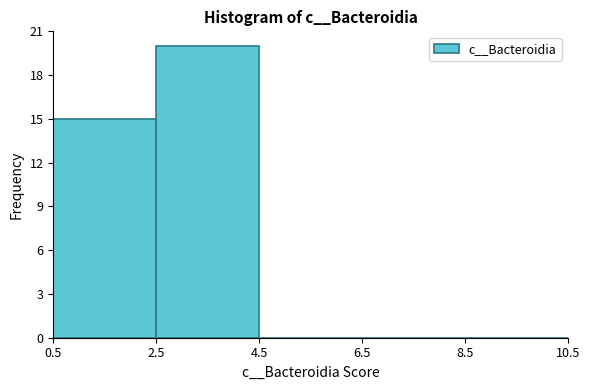

Reading left to right, transcribe this chart: for each bar, give the range it covers on the x-axis and its height. The values are not printed on the chart, so give them approximately, as read against the axis.

0.5 to 2.5: 15
2.5 to 4.5: 20
4.5 to 6.5: 0
6.5 to 8.5: 0
8.5 to 10.5: 0